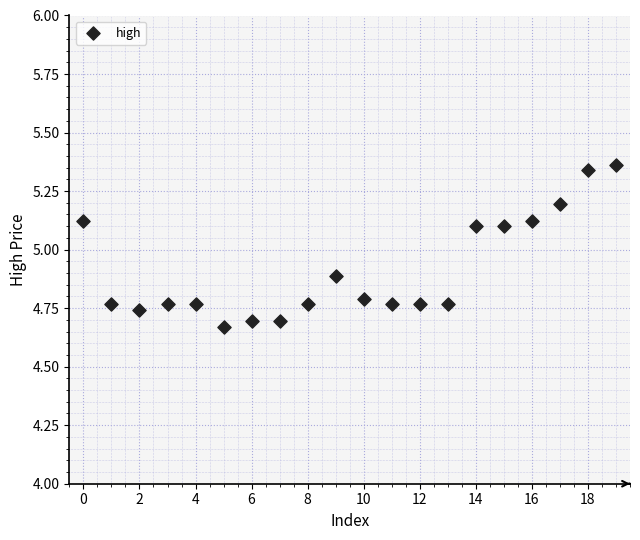

What is the range of Y values (max minus min)?

0.7